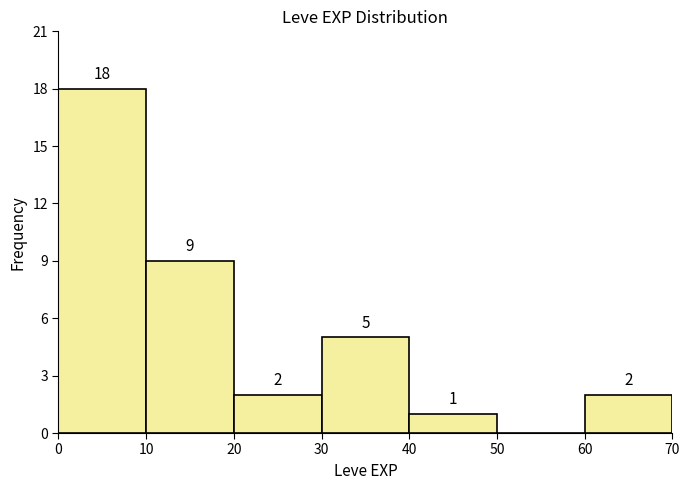

Which range on the x-axis has the tallest bar?

0 to 10